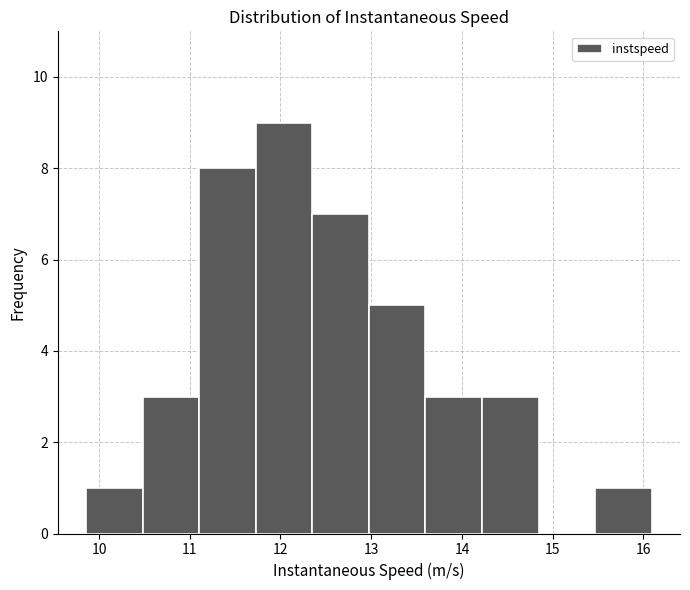

Reading left to right, transcribe this chart: for each bar, give the range it covers on the x-axis and its height. Neither the bar edges nor the heights are printed on the chart, so give them approximately, as read against the axes.

9.9 to 10.5: 1
10.5 to 11.1: 3
11.1 to 11.7: 8
11.7 to 12.4: 9
12.4 to 13.0: 7
13.0 to 13.6: 5
13.6 to 14.2: 3
14.2 to 14.8: 3
14.8 to 15.5: 0
15.5 to 16.1: 1